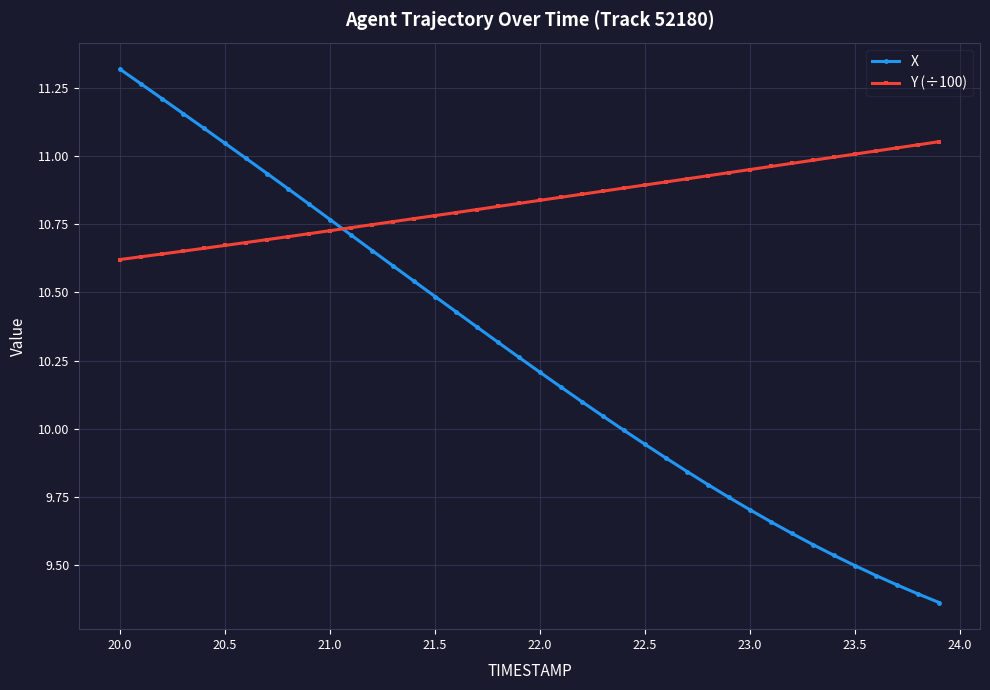

Rank the series by their average value, from lowest to highest.

X, Y (÷100)